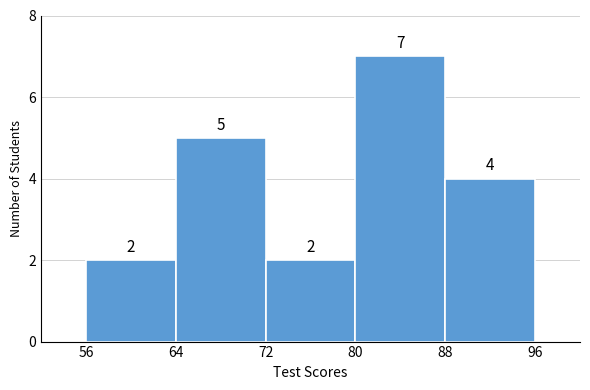

How tall is the bar that spans 80 to 88 on the x-axis?

7